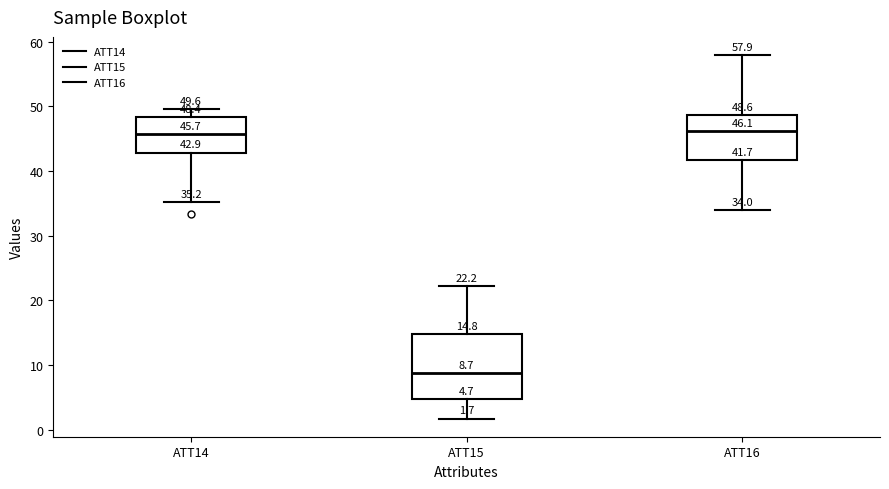

Which box has the lowest median line?

ATT15